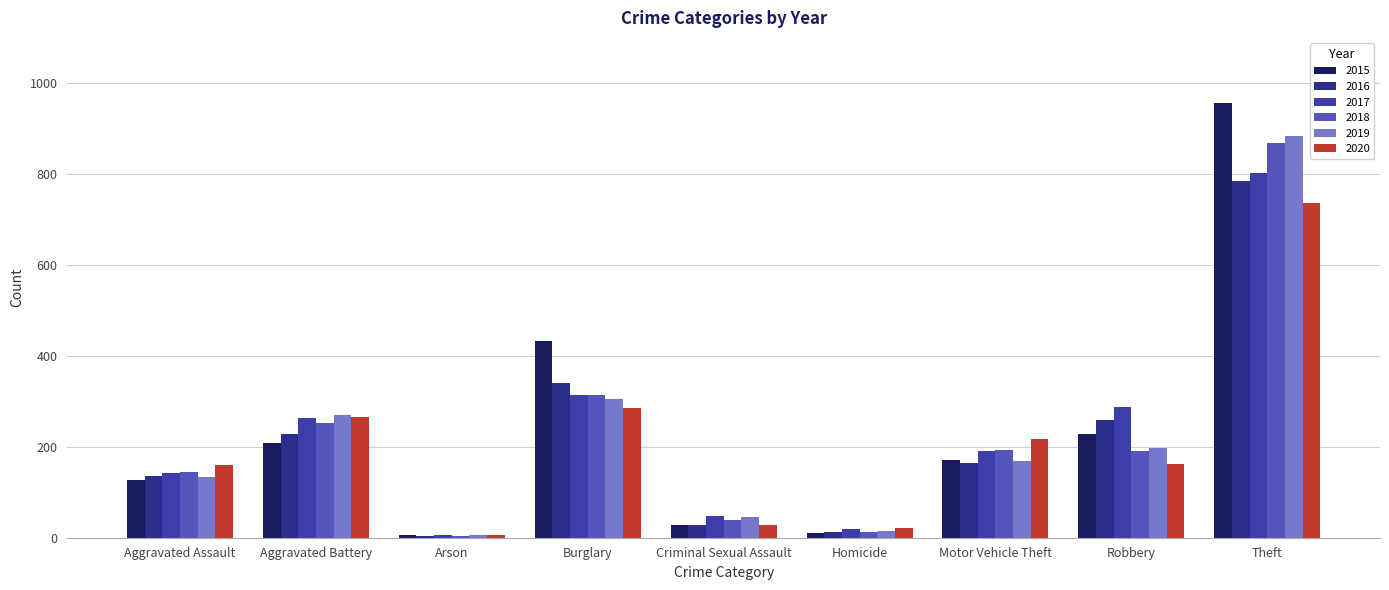

At how many categories does at least one series exceed 687?

1